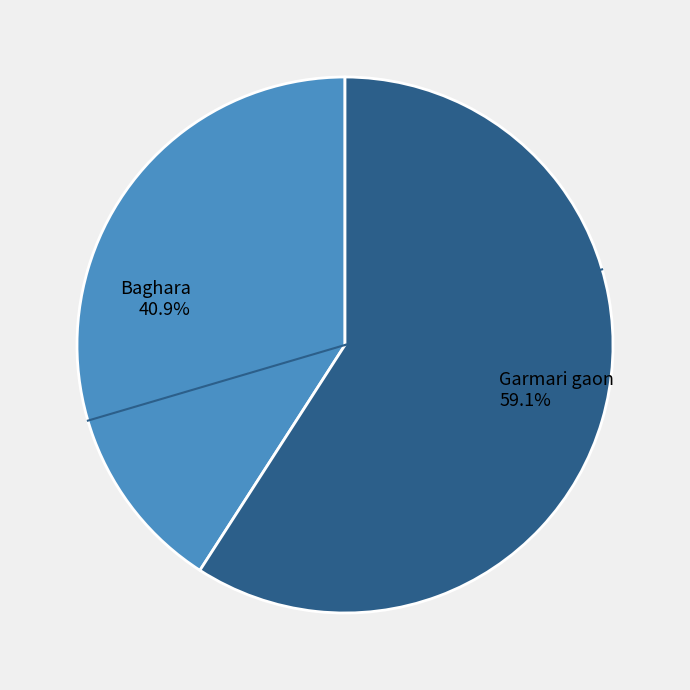

The Baghara slice represents 51% of the pie. True or false?

False